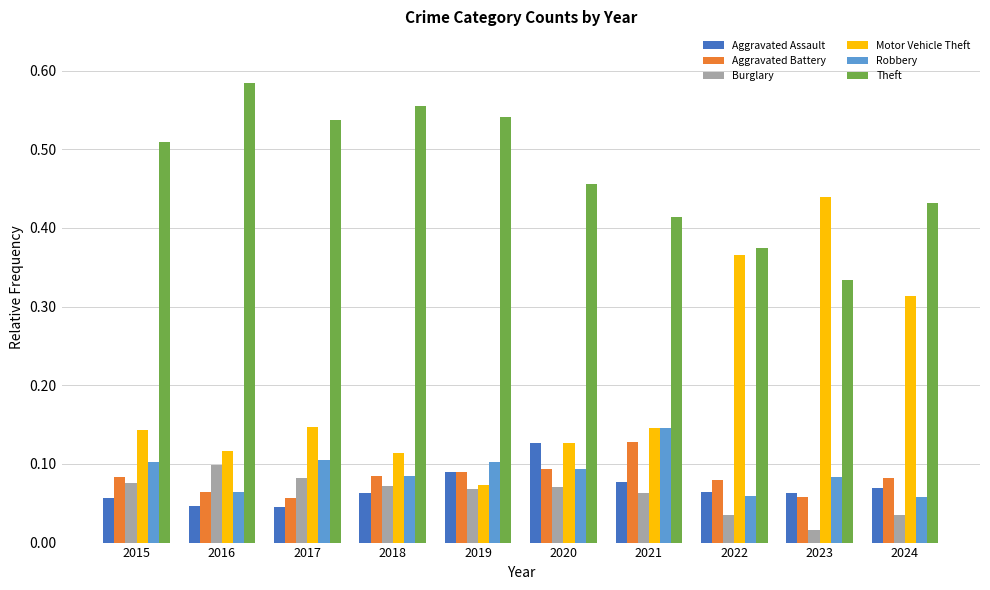

Count the number of categories in the chart.

10